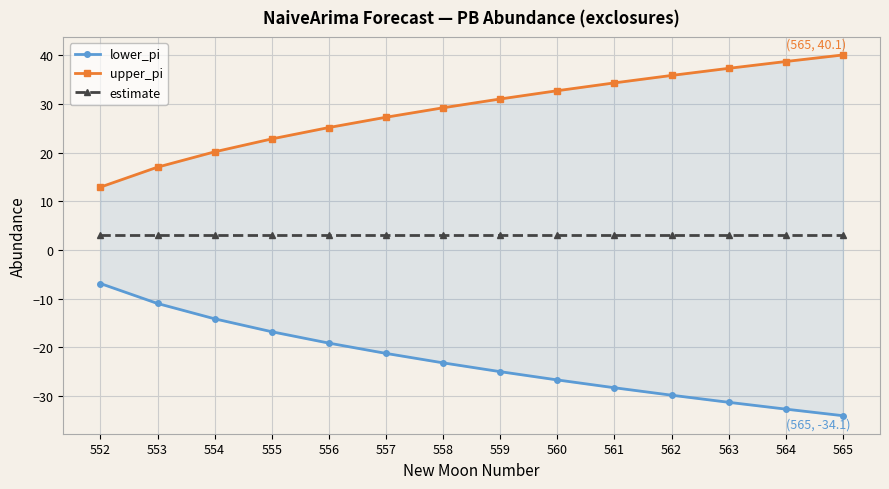

Count the number of data series in this chart.

3